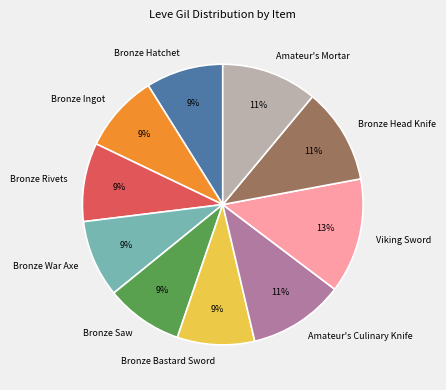

Which slice is the largest?

Viking Sword